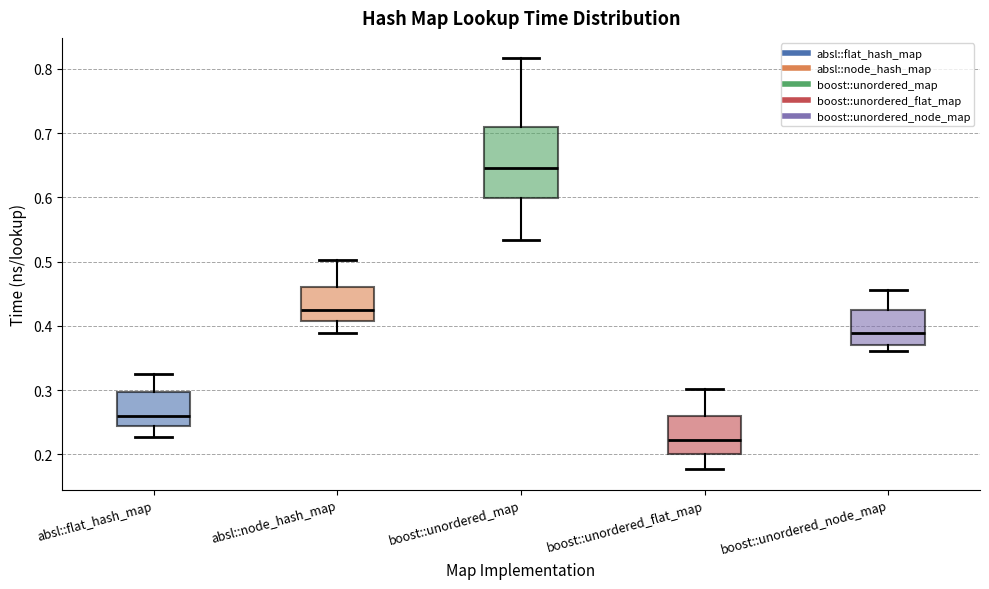

Reading left to right, read every box against the y-axis: the position of its median line, the range the box covers, and the ends of its whiskers. The values are not printed on the chart, so give them approximately, as read against the axis.

absl::flat_hash_map: median 0.26, box 0.24 to 0.30, whiskers 0.23 to 0.32
absl::node_hash_map: median 0.43, box 0.41 to 0.46, whiskers 0.39 to 0.50
boost::unordered_map: median 0.65, box 0.60 to 0.71, whiskers 0.53 to 0.82
boost::unordered_flat_map: median 0.22, box 0.20 to 0.26, whiskers 0.18 to 0.30
boost::unordered_node_map: median 0.39, box 0.37 to 0.42, whiskers 0.36 to 0.46